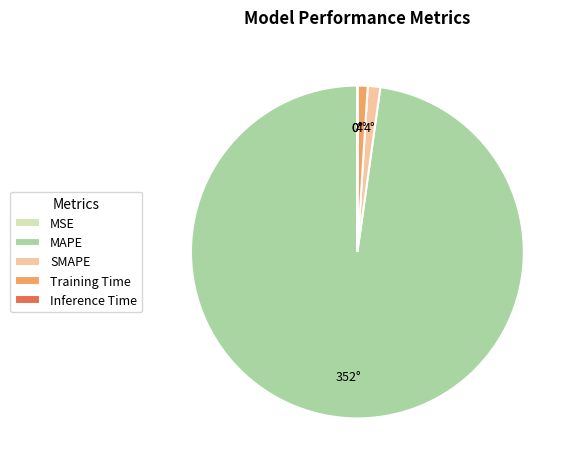

Which category accounts for the majority?

MAPE